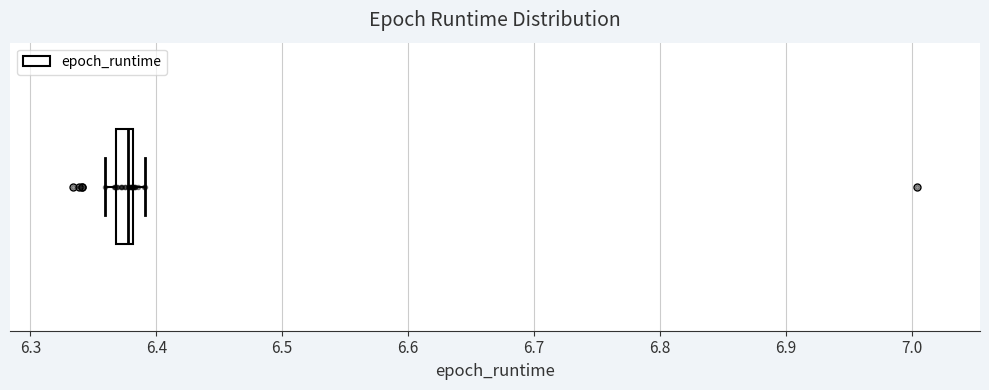

Where is the left edge of the box on the x-axis? The values are not printed on the chart, so give them approximately, as read against the axis.

6.37